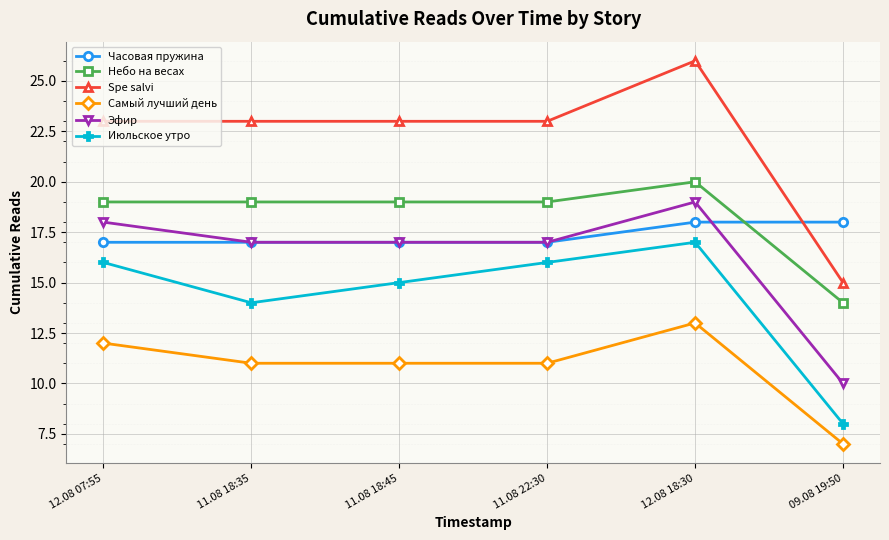

What is the lowest value of the Spe salvi series?

15